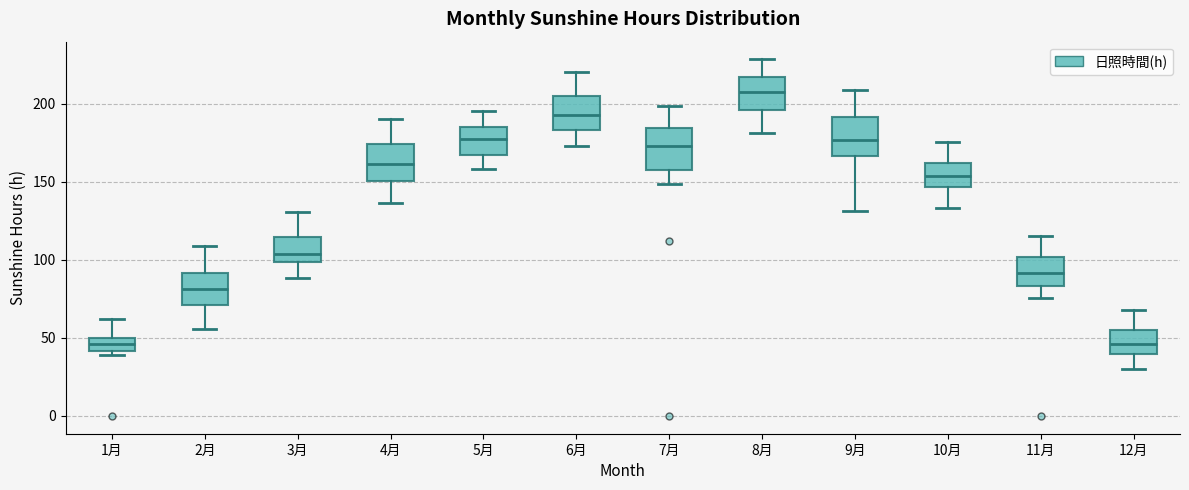

Which box has the highest median line?

8月